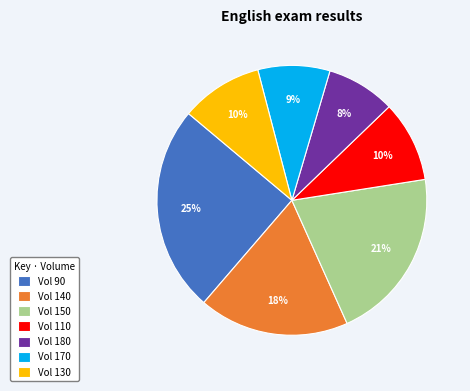

Do Vol 150 and Vol 170 together represent more than half of the pie?

No